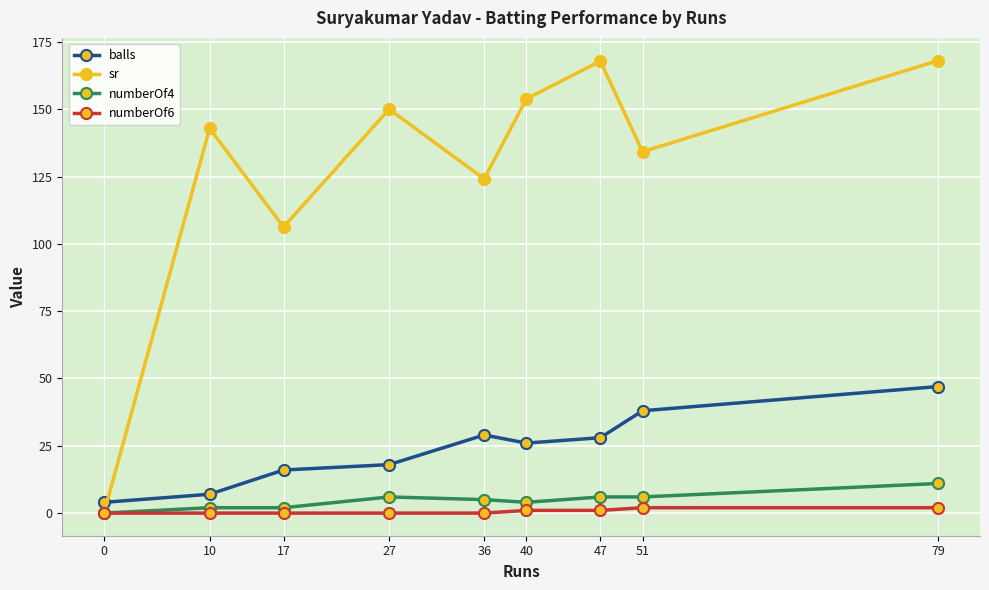

Where is sr nearest to the value 84?

17